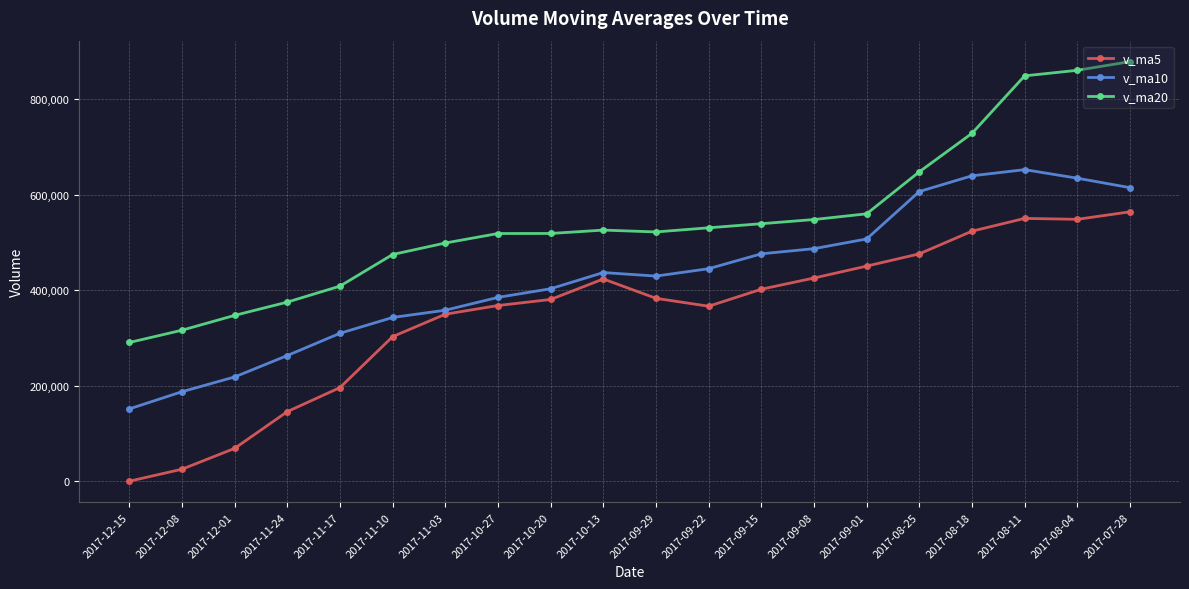

What is the value of the v_ma5 point at the 16th from the left?

476203.0